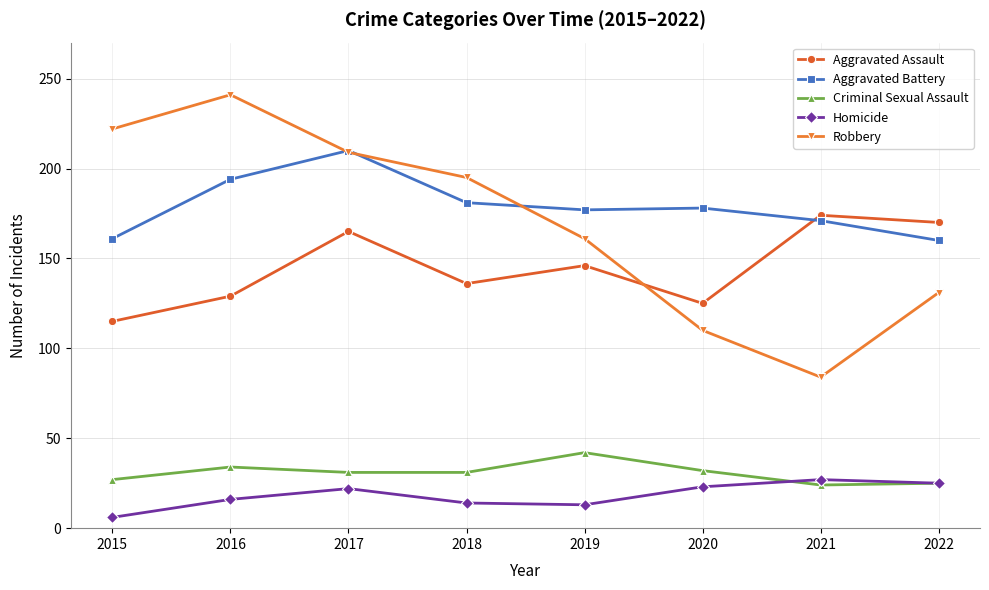

Is the value of Criminal Sexual Assault at 2016 greater than the value of Aggravated Battery at 2015?

No